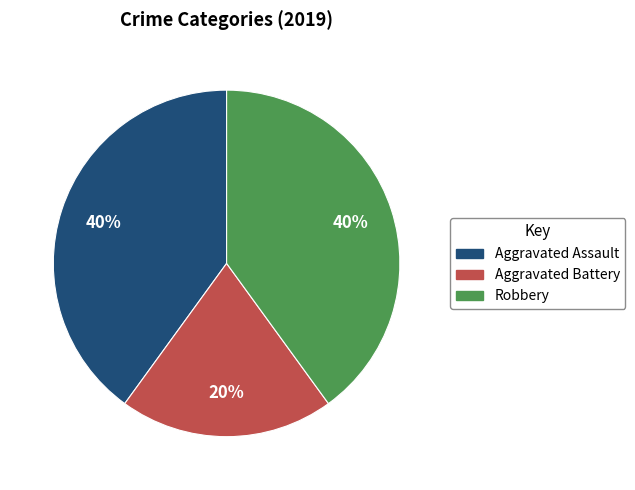

What is the ratio of the value at Aggravated Assault to the value at Aggravated Battery?

2.0